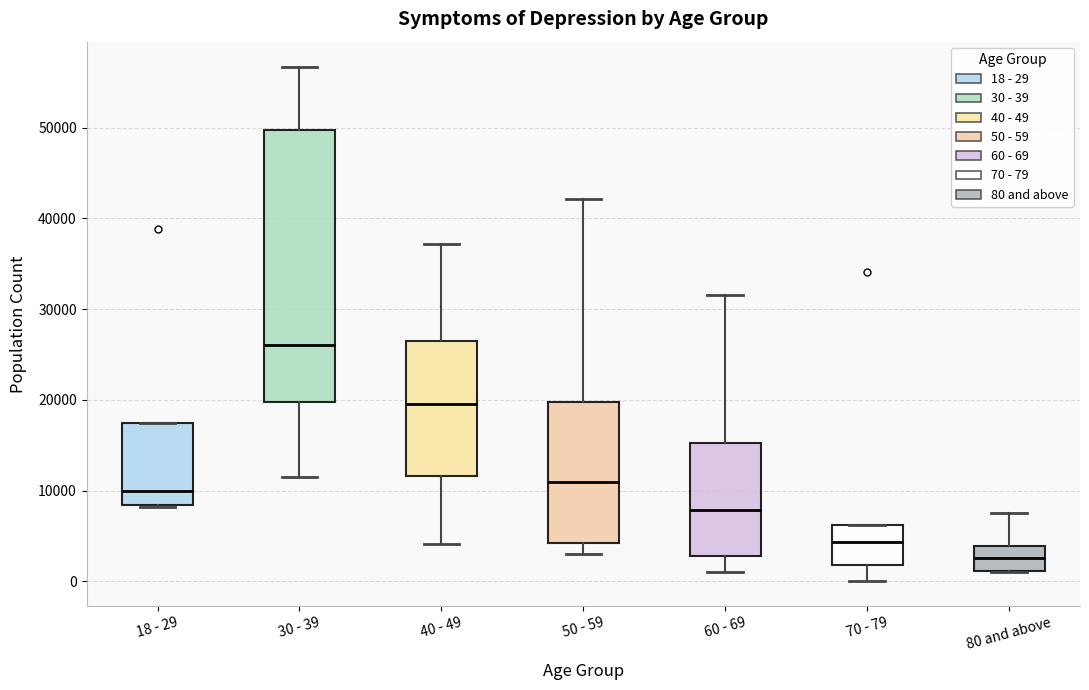

Reading left to right, read every box against the y-axis: the position of its median line, the range the box covers, and the ends of its whiskers. The values are not printed on the chart, so give them approximately, as read against the axis.

18 - 29: median 10000, box 8000 to 17000, whiskers 8000 to 17000
30 - 39: median 26000, box 20000 to 50000, whiskers 12000 to 57000
40 - 49: median 20000, box 12000 to 26000, whiskers 4000 to 37000
50 - 59: median 11000, box 4000 to 20000, whiskers 3000 to 42000
60 - 69: median 8000, box 3000 to 15000, whiskers 1000 to 32000
70 - 79: median 4000, box 2000 to 6000, whiskers 0 to 6000
80 and above: median 3000, box 1000 to 4000, whiskers 1000 to 7000